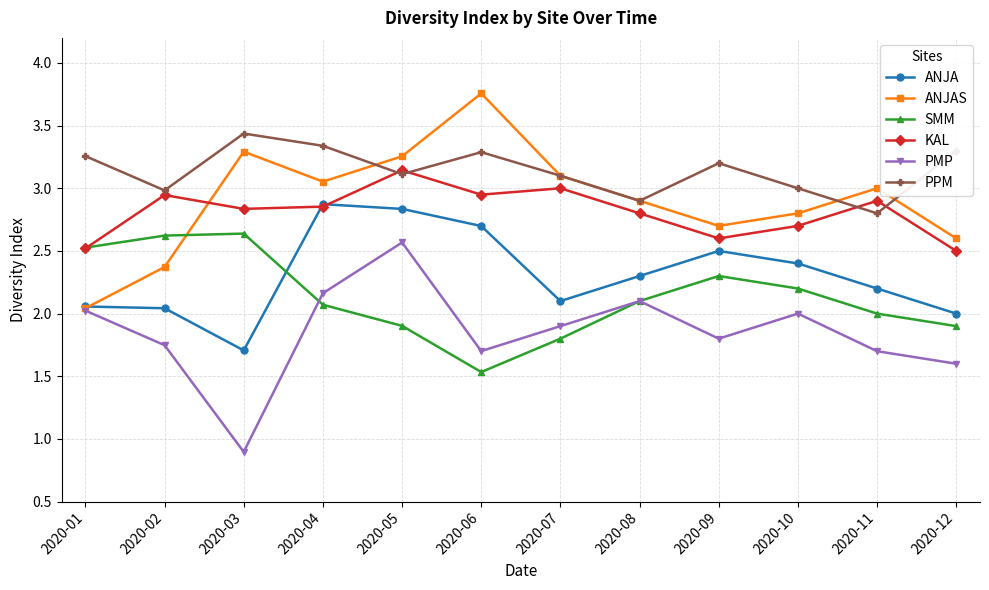

What are all the series names shown in the legend?

ANJA, ANJAS, SMM, KAL, PMP, PPM